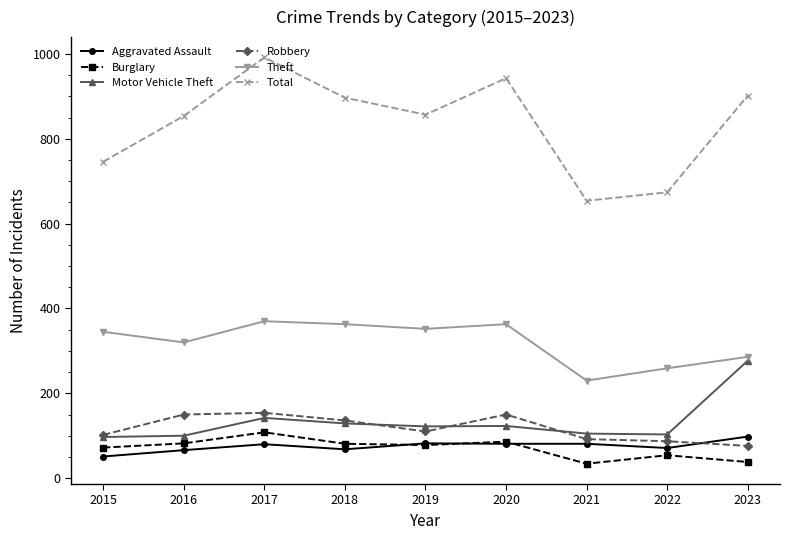

Does the chart have visible grid lines?

No